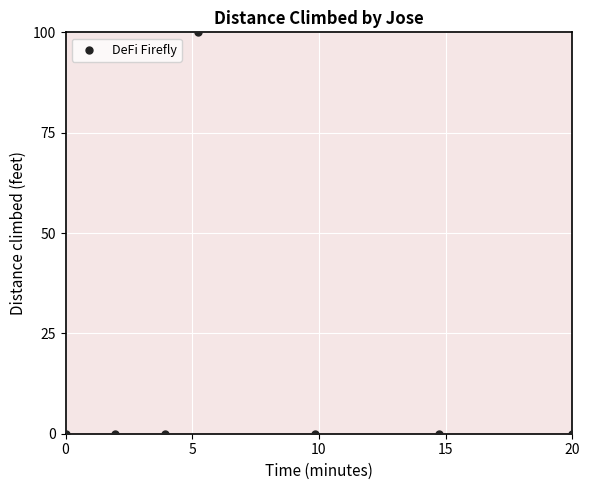

What is the range of Y values (max minus min)?

100